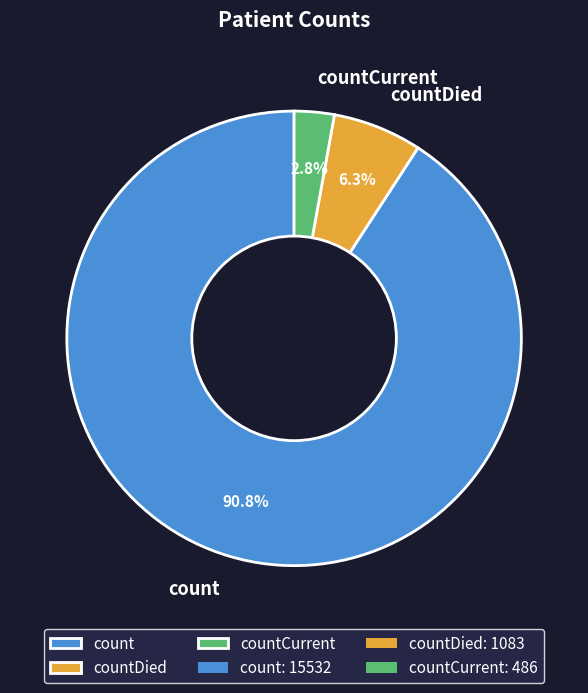

To the nearest percent, what is the difference between the count and countCurrent slice percentages?

88%